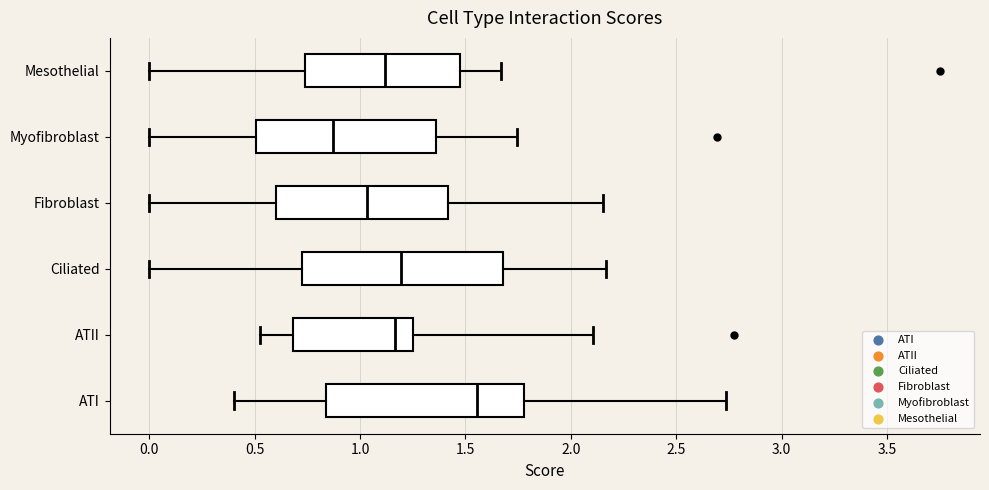

Reading bottom to top, read every box against the x-axis: the position of its median line, the range the box covers, and the ends of its whiskers. The values are not printed on the chart, so give them approximately, as read against the axis.

ATI: median 1.55, box 0.85 to 1.80, whiskers 0.40 to 2.75
ATII: median 1.15, box 0.70 to 1.25, whiskers 0.55 to 2.10
Ciliated: median 1.20, box 0.70 to 1.70, whiskers 0.00 to 2.15
Fibroblast: median 1.05, box 0.60 to 1.40, whiskers 0.00 to 2.15
Myofibroblast: median 0.85, box 0.50 to 1.35, whiskers 0.00 to 1.75
Mesothelial: median 1.10, box 0.75 to 1.50, whiskers 0.00 to 1.65